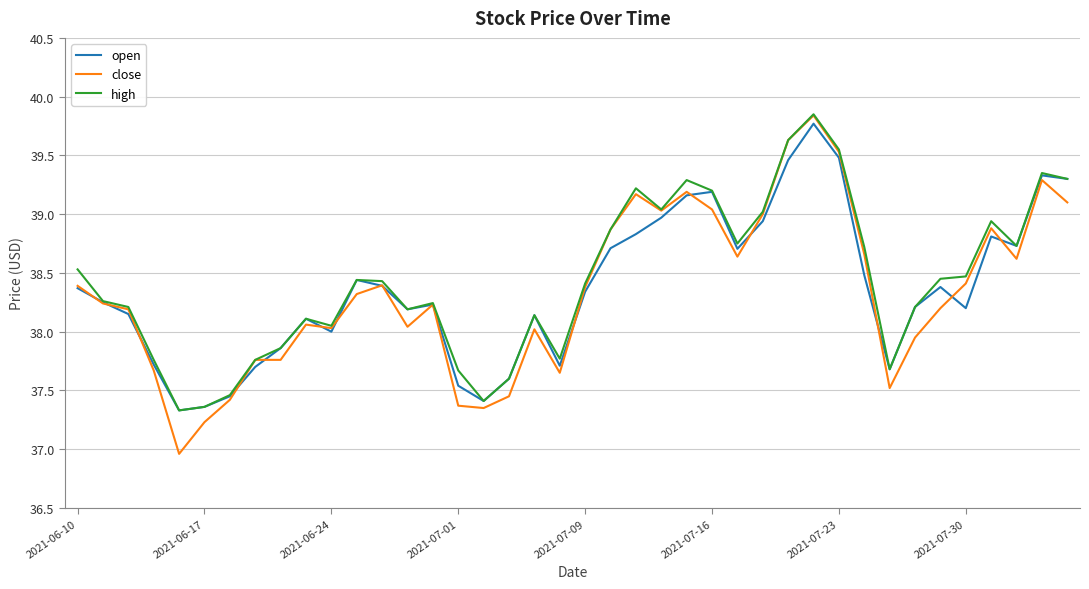

Count the number of categories in the chart.

40